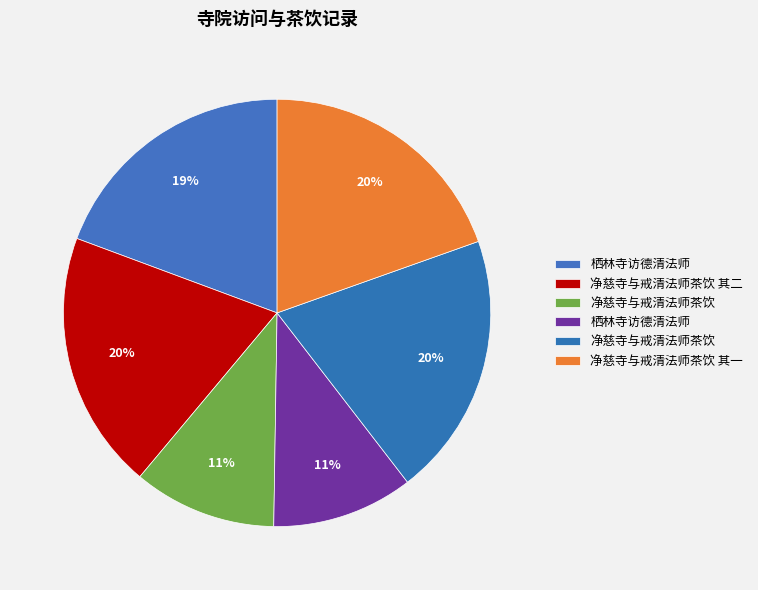

To the nearest percent, what is the difference between the largest and smallest slice percentages?

9%